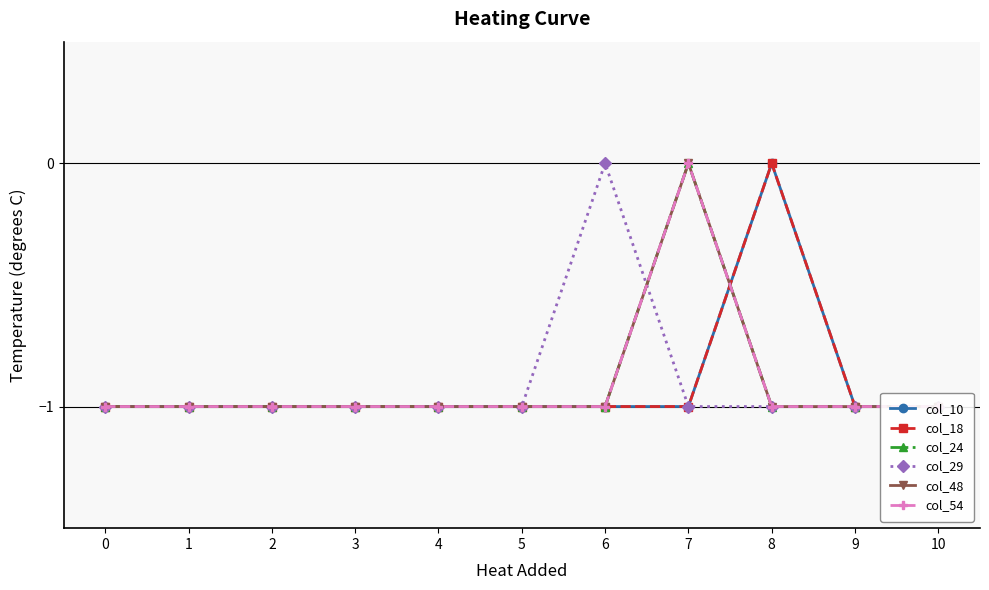

Which series has the largest range (max minus min)?

col_10